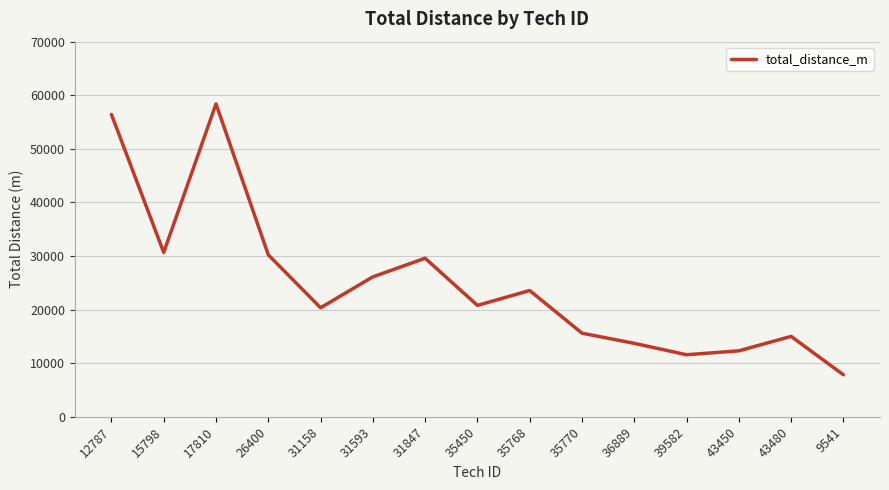

Which label corresponds to the largest value in the chart?

17810